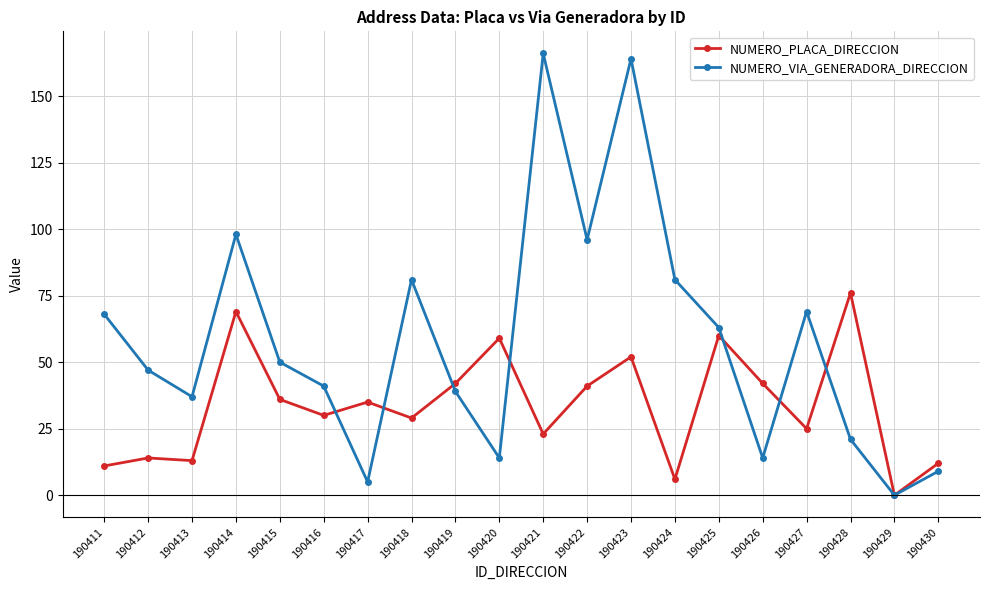

Which series ends up on top after the final intersection of NUMERO_PLACA_DIRECCION and NUMERO_VIA_GENERADORA_DIRECCION?

NUMERO_PLACA_DIRECCION